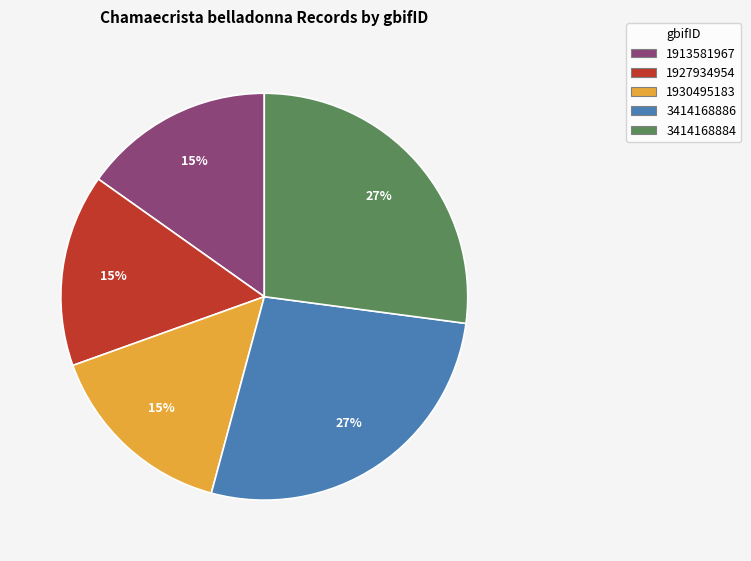

Is there any slice that represents more than half of the pie?

No